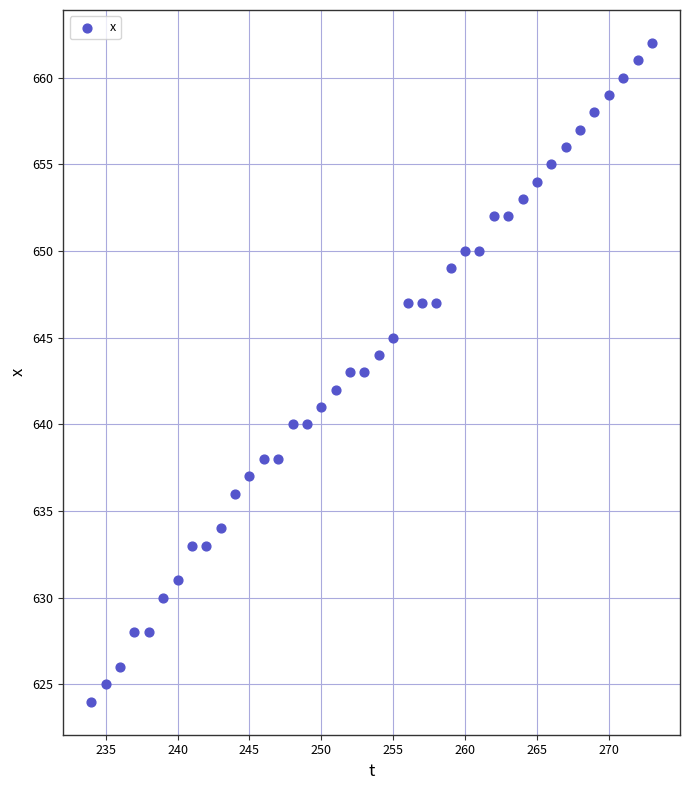

What is the range of Y values (max minus min)?

38